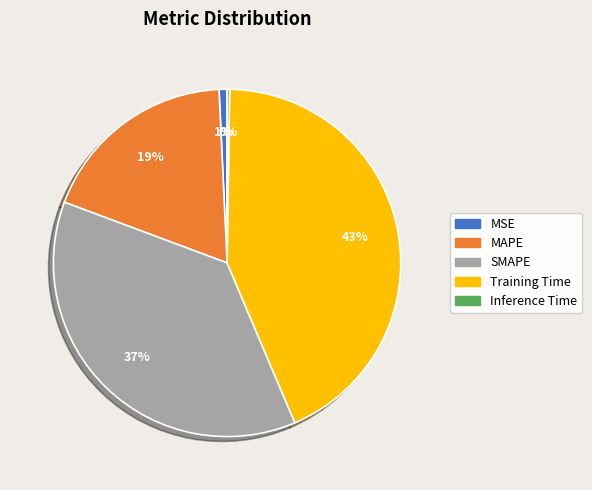

True or false: MAPE accounts for 10% of the total.

False